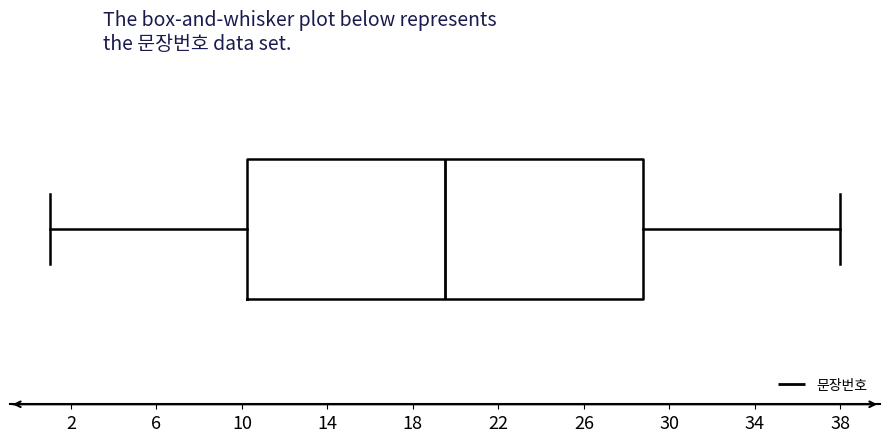

Read this box plot against the x-axis: the position of the median line, the range covered by the box, and the ends of both whiskers. The values are not printed on the chart, so give them approximately, as read against the axis.

median 19.5, box 10.5 to 29.0, whiskers 1.0 to 38.0